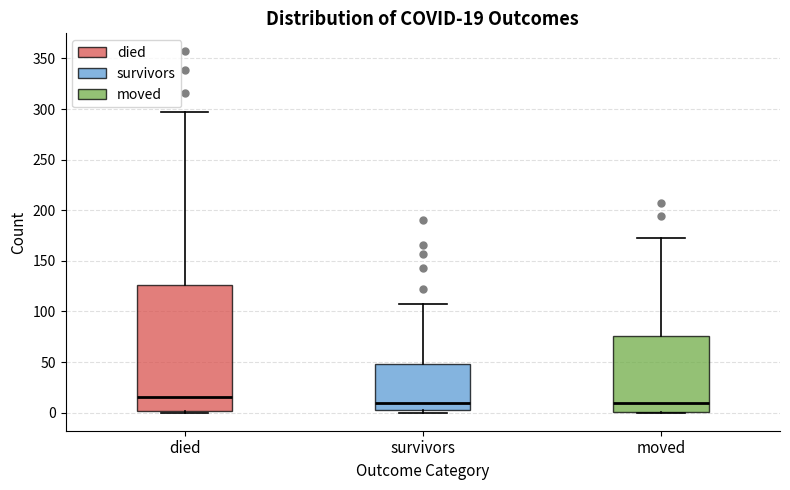

Which box is the tallest, from its lower edge to its upper edge?

died